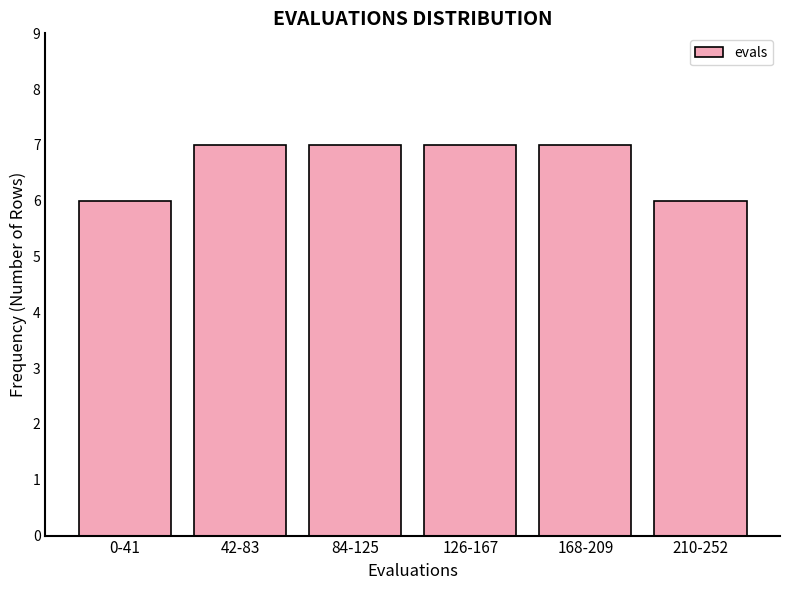

Reading left to right, transcribe all the data shown in this chart.

6	7	7	7	7	6